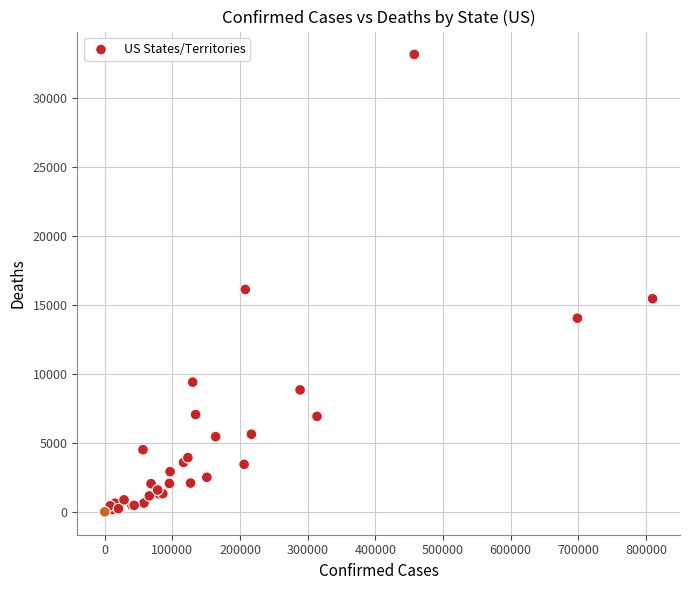

What Y value in the scatter plot is closest to 16560?

16103